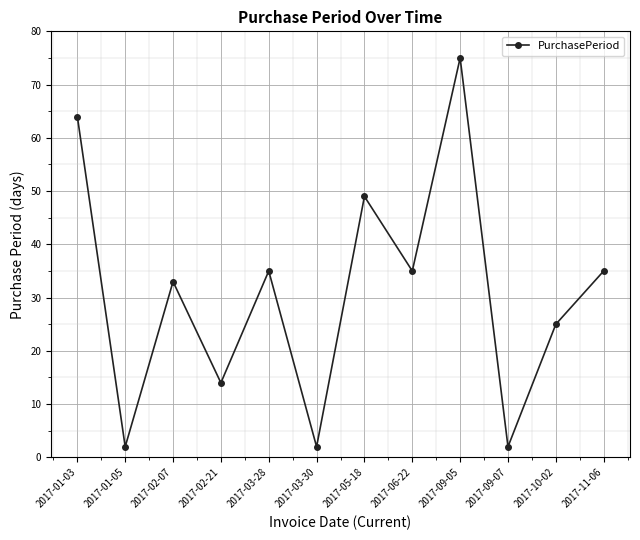

Reading left to right, transcribe all the data shown in this chart.

2017-01-03=64	2017-01-05=2	2017-02-07=33	2017-02-21=14	2017-03-28=35	2017-03-30=2	2017-05-18=49	2017-06-22=35	2017-09-05=75	2017-09-07=2	2017-10-02=25	2017-11-06=35